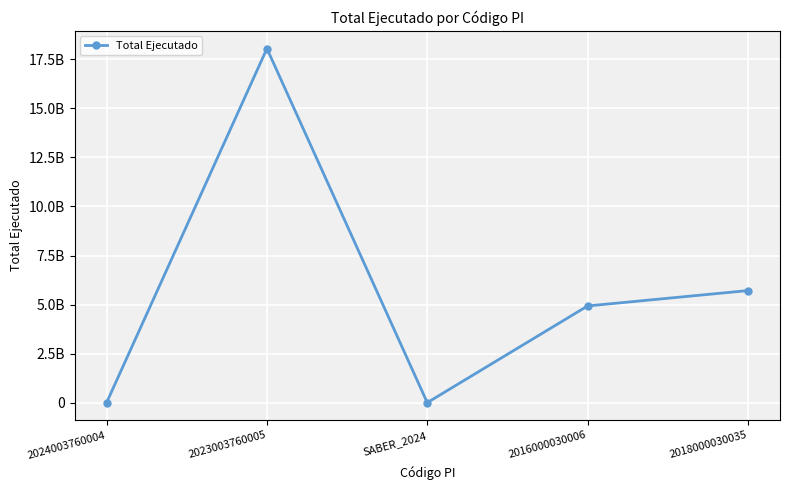

Which category has the lowest value across all series?

2024003760004